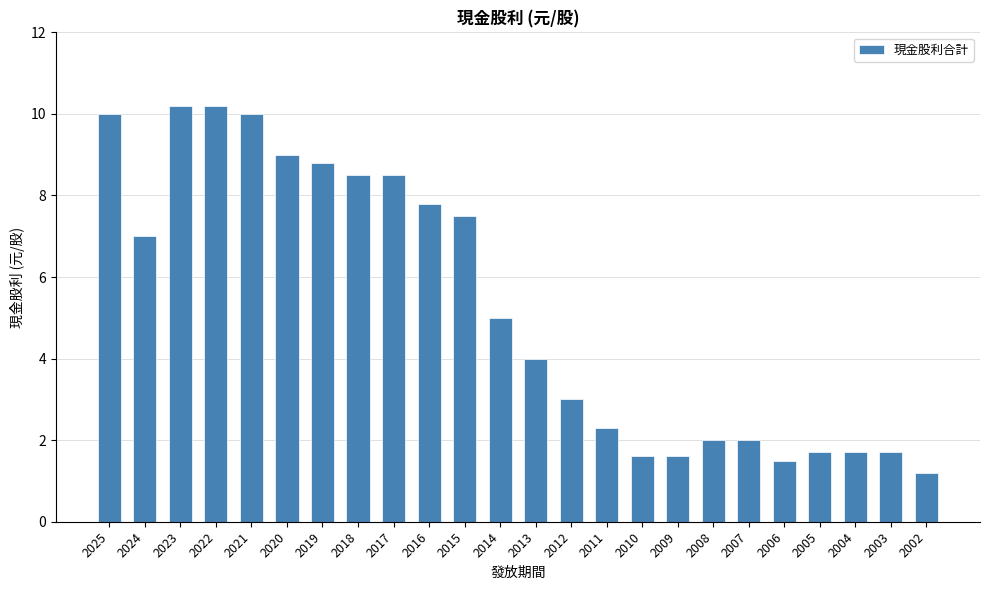

What is the ratio of the value at 2005 to the value at 2012?

0.6